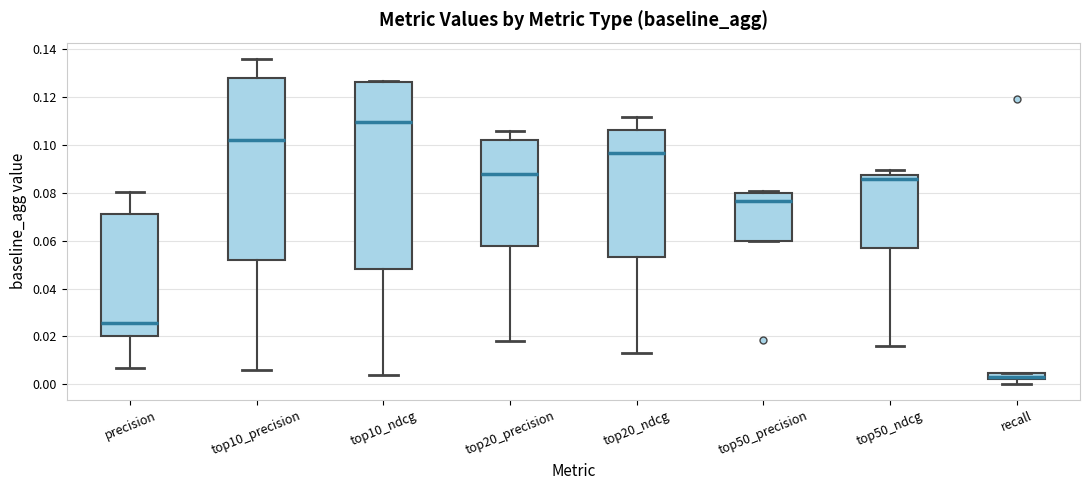

Comparing the boxes themselves (not the whiskers), which one is the tallest?

top10_ndcg